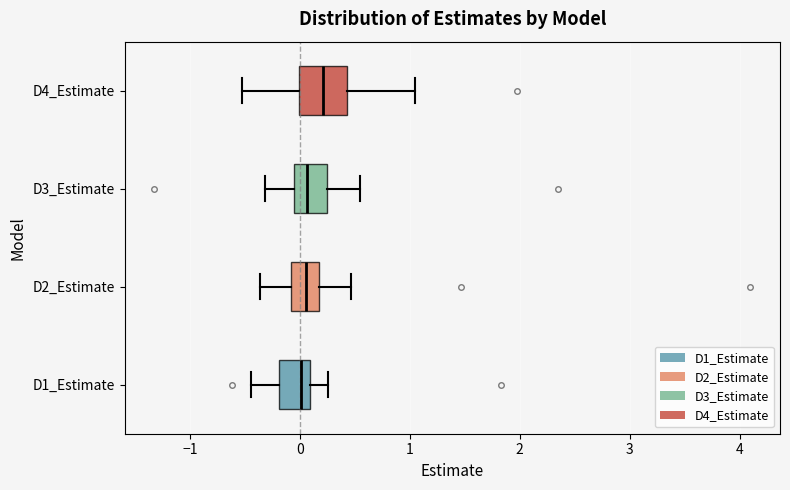

Reading bottom to top, read every box against the x-axis: the position of its median line, the range the box covers, and the ends of its whiskers. The values are not printed on the chart, so give them approximately, as read against the axis.

D1_Estimate: median 0.0, box -0.2 to 0.1, whiskers -0.4 to 0.3
D2_Estimate: median 0.1, box -0.1 to 0.2, whiskers -0.4 to 0.5
D3_Estimate: median 0.1, box -0.1 to 0.2, whiskers -0.3 to 0.5
D4_Estimate: median 0.2, box 0.0 to 0.4, whiskers -0.5 to 1.0